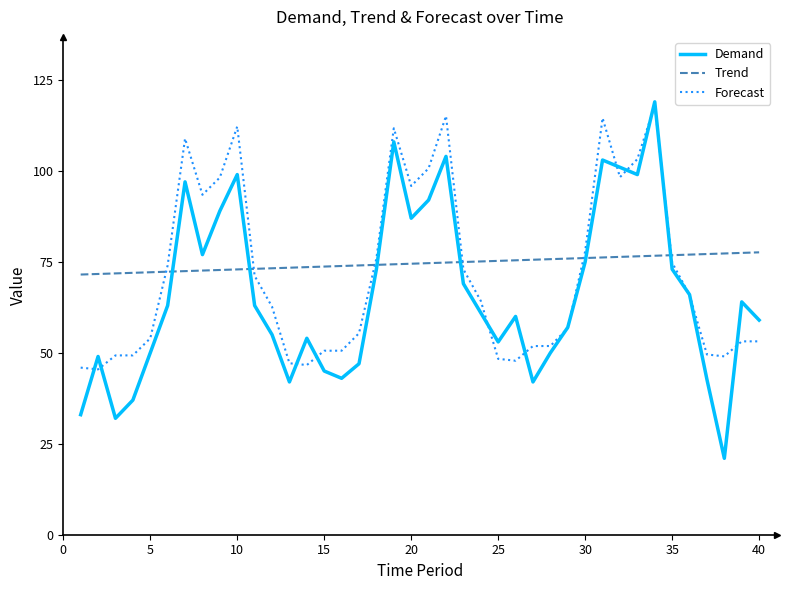

What is the maximum value for Demand?

119.0